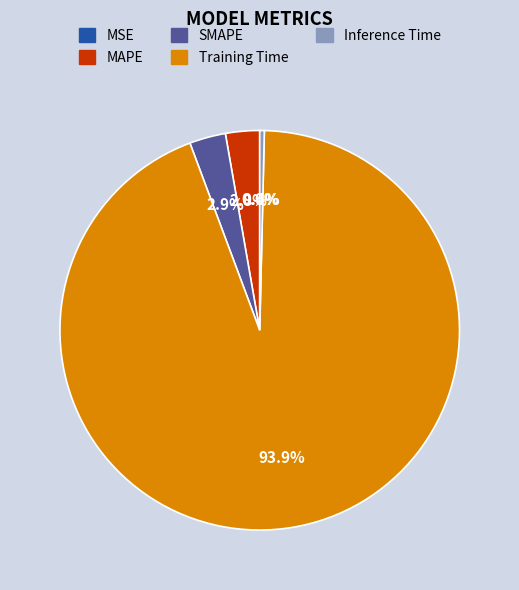

Which has a higher value, Inference Time or SMAPE?

SMAPE